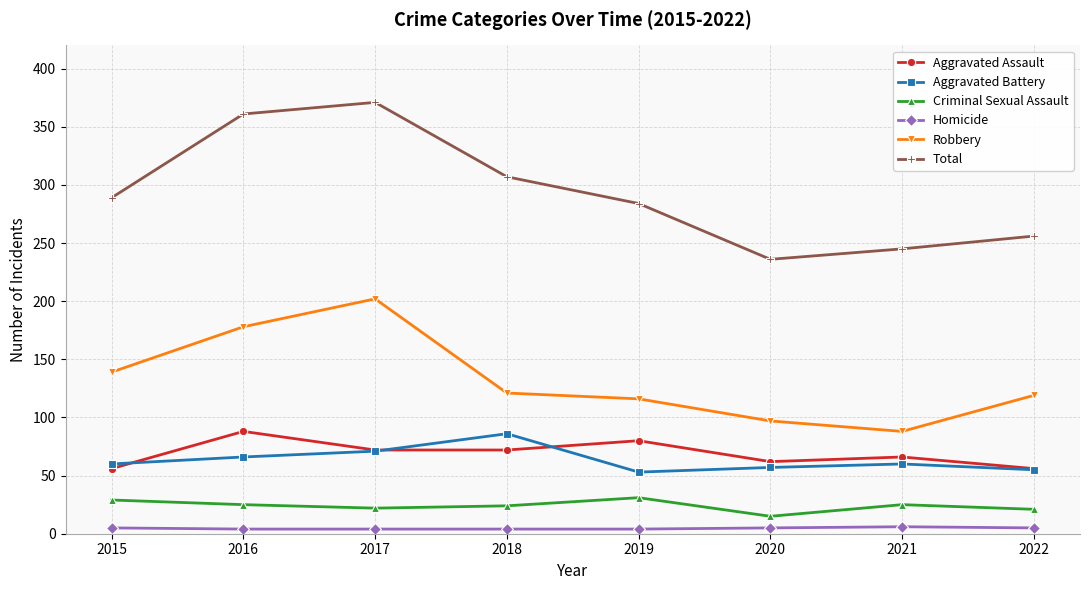

True or false: Total and Homicide intersect in this chart.

False